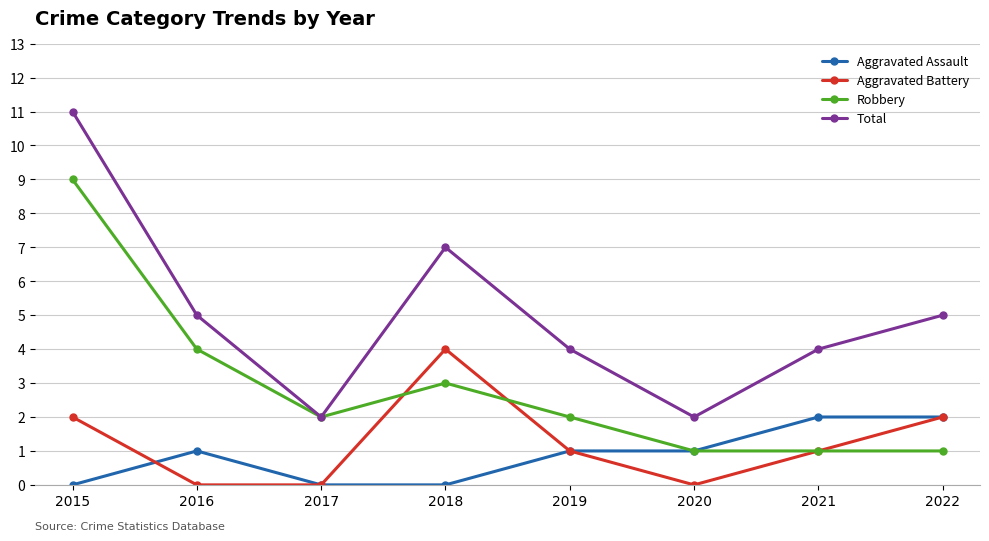

True or false: Total and Aggravated Assault intersect in this chart.

False